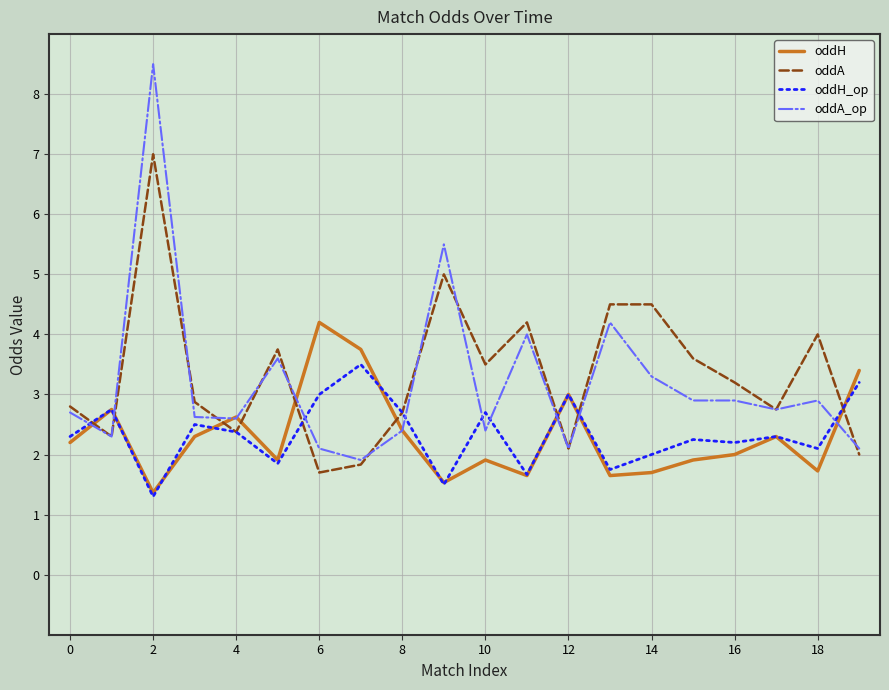

How many intersections are there between oddA and oddH?

9